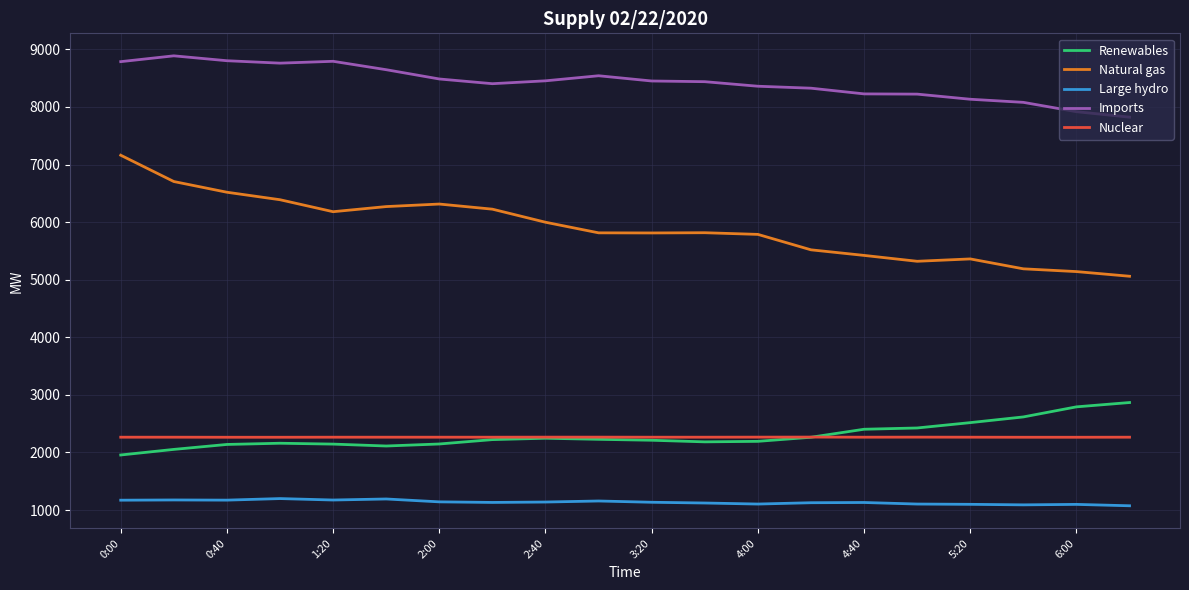

What is the lowest value of the Nuclear series?

2264